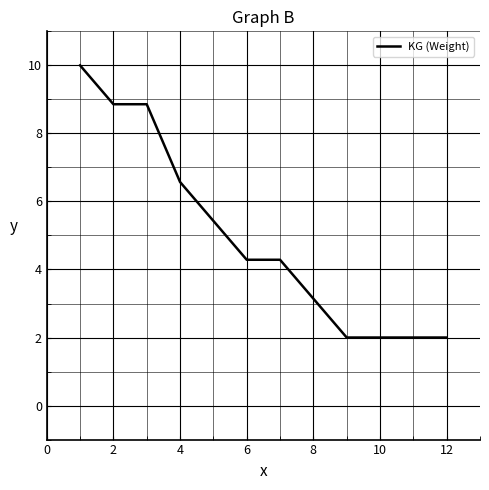

What is the smallest value displayed?

2.0